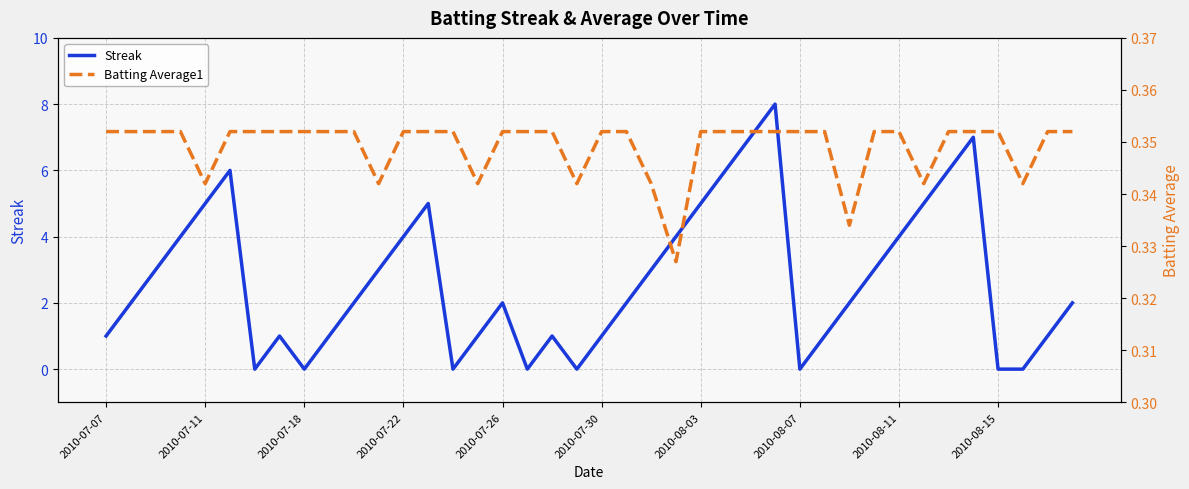

What is the label of the 1st point from the left?

2010-07-07